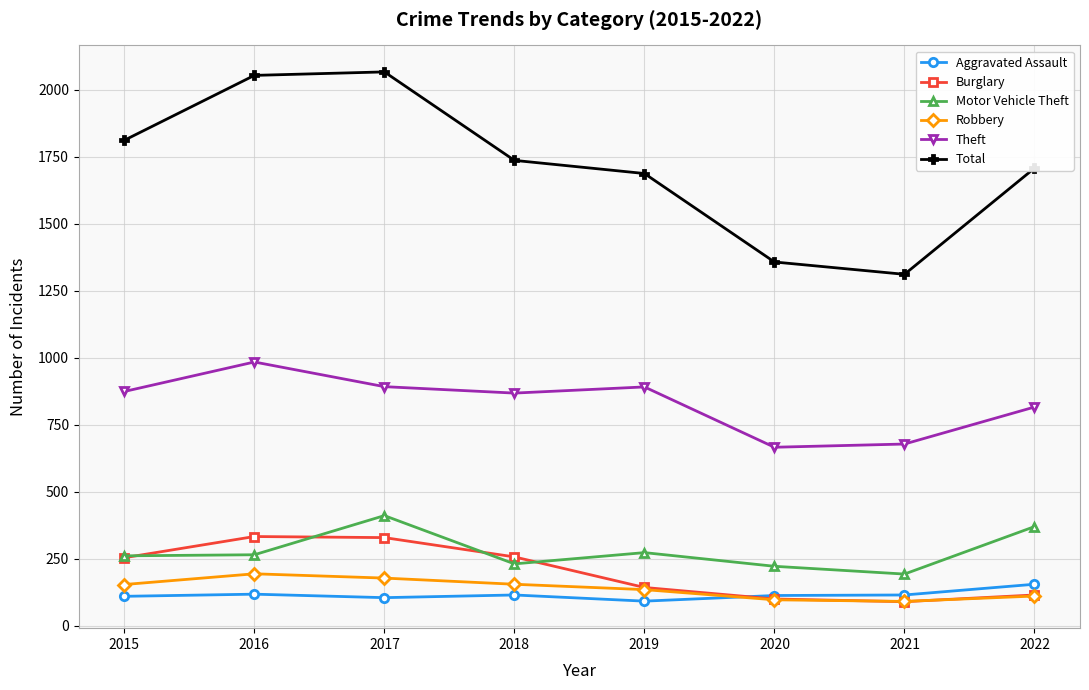

What is the greatest value displayed?

2066